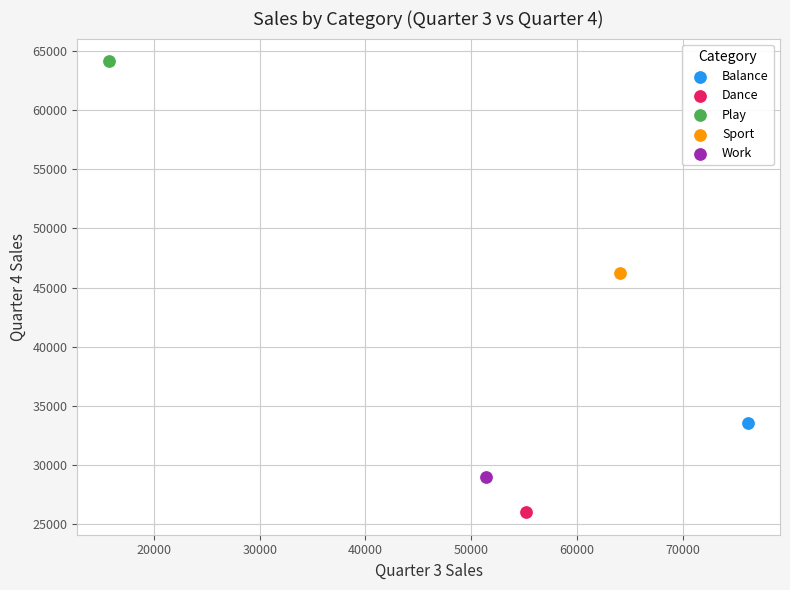

What are all the series names shown in the legend?

Balance, Dance, Play, Sport, Work